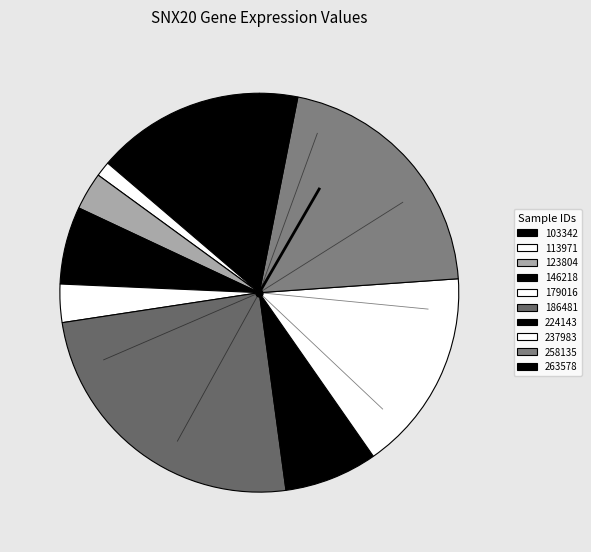

Which slice is the largest?

186481